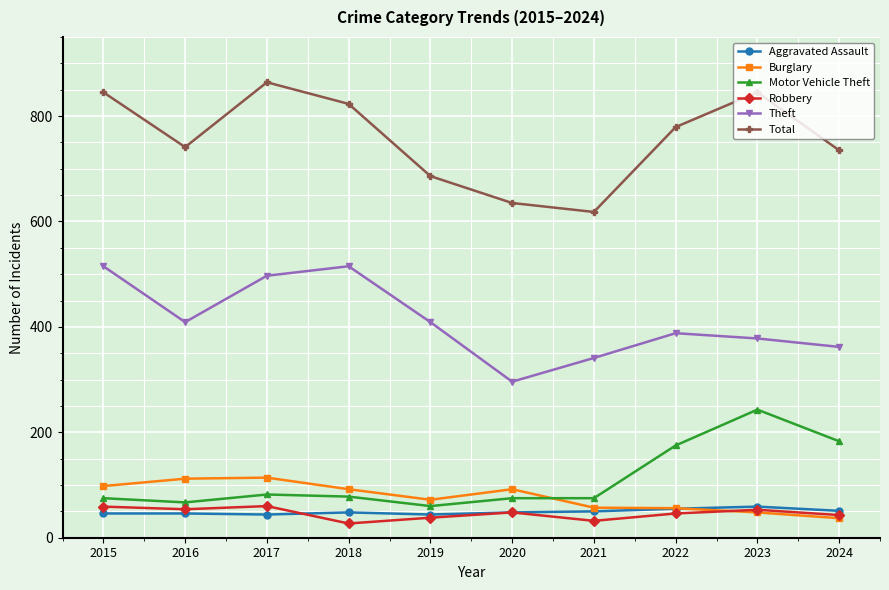

What is the lowest value of the Total series?

618